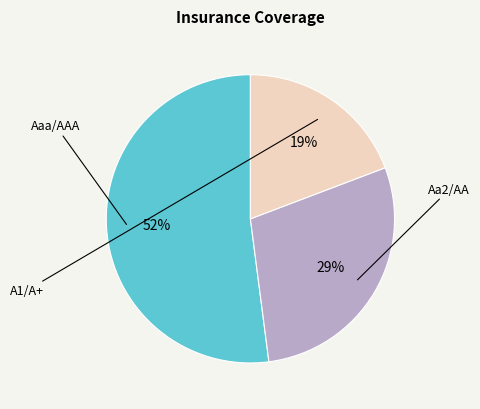

To the nearest percent, what is the average slice percentage?

33%